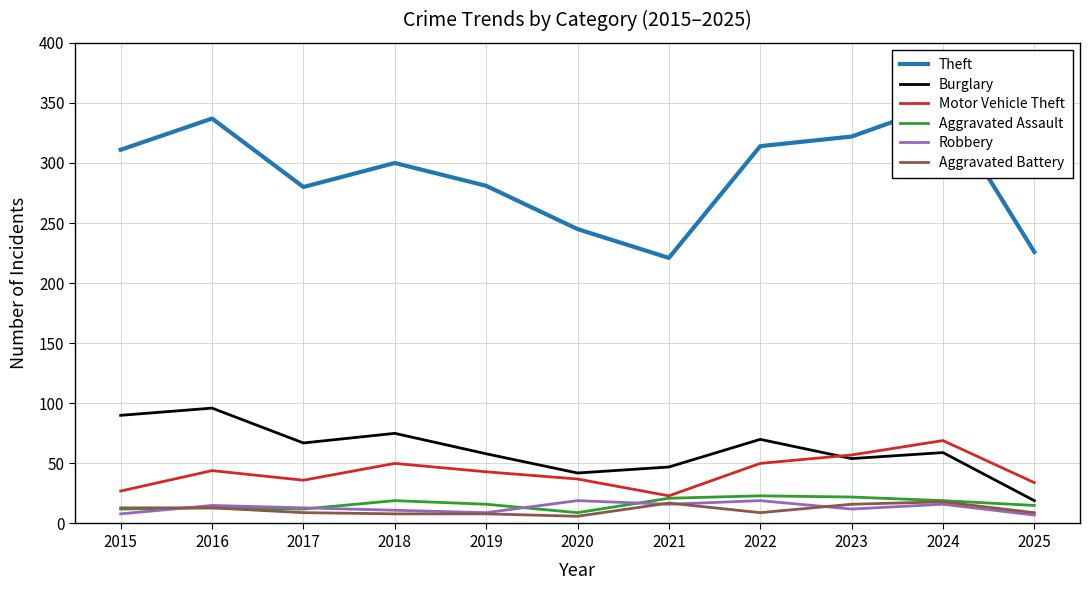

True or false: Robbery and Burglary cross at least once.

False